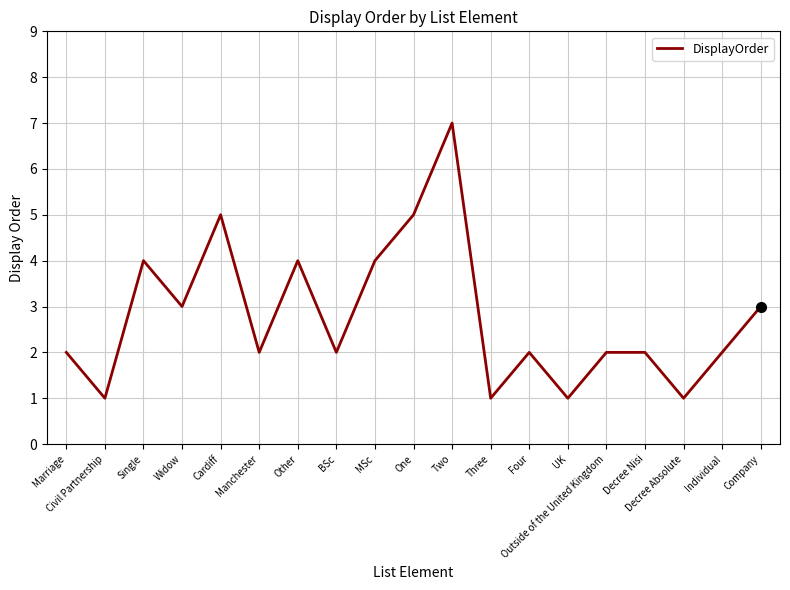

Is it true that the value at UK is 1?

True